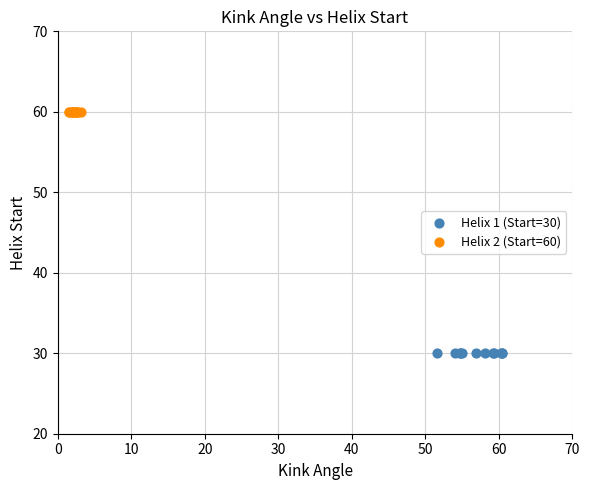

Which series contains the lowest Y value?

Helix 1 (Start=30)